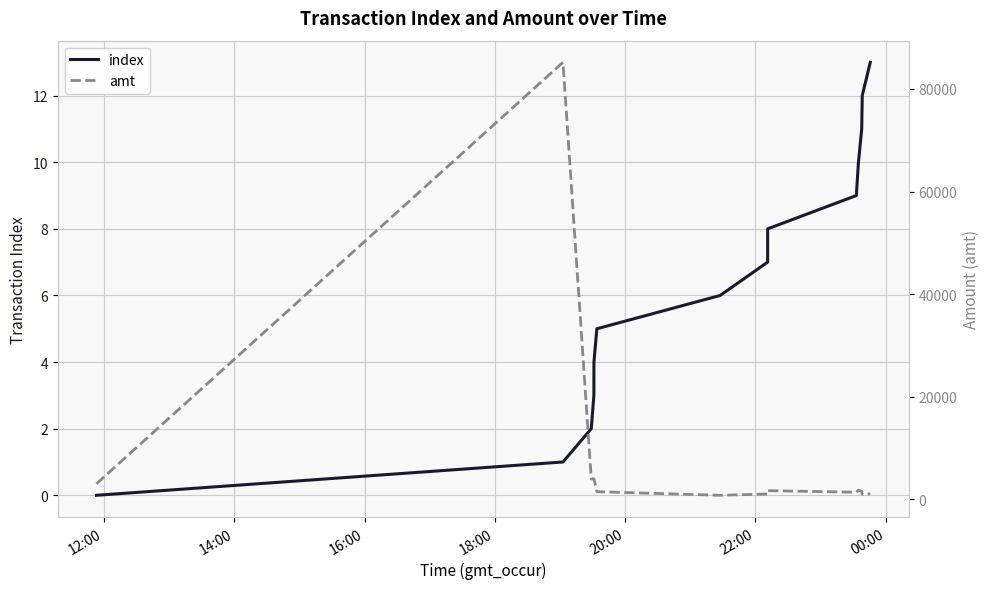

At which label is amt closest to 43000?

16:00